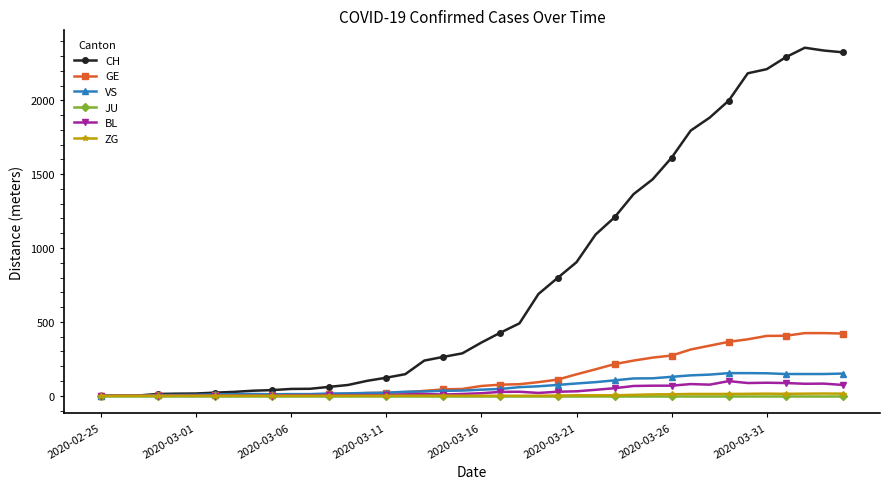

True or false: ZG has more than 0 interior local peaks.

True